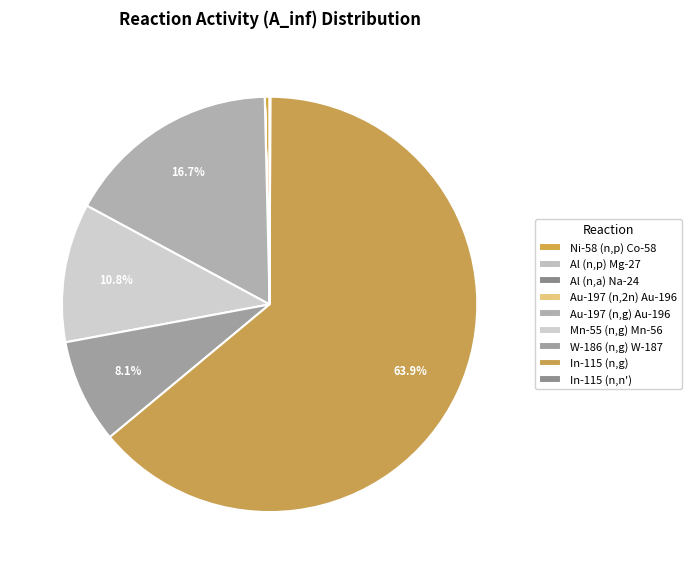

How many segments does this pie chart have?

9